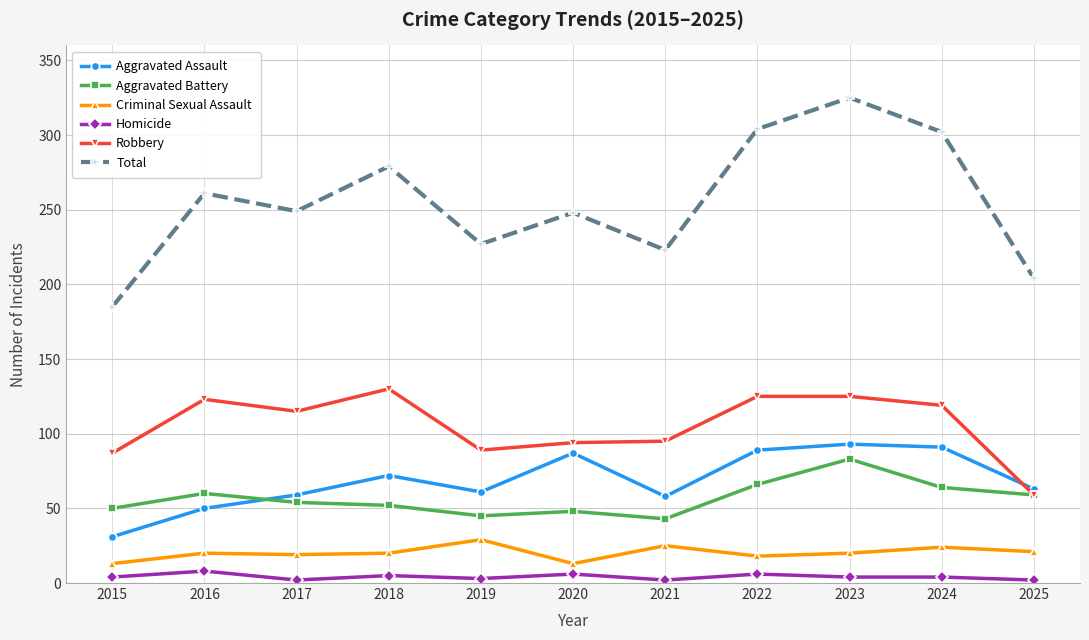

What is the greatest value displayed?

325